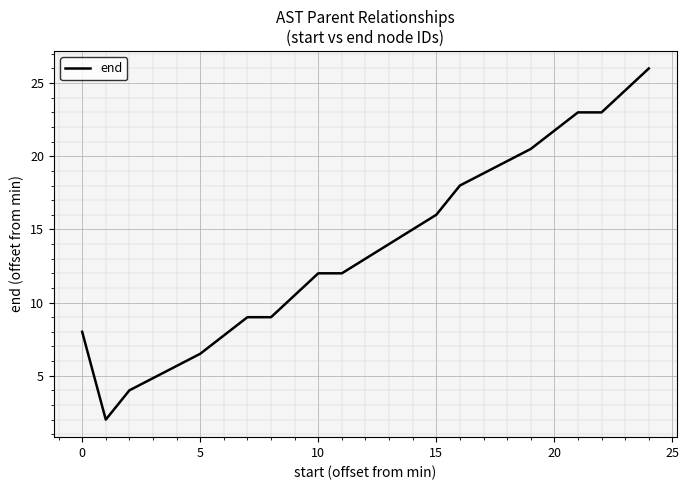

Reading right to left, what are all the values shown in this chart?

26.0	23.0	23.0	20.5	18.0	16.0	14.0	12.0	12.0	9.0	9.0	6.5	4.0	2.0	8.0